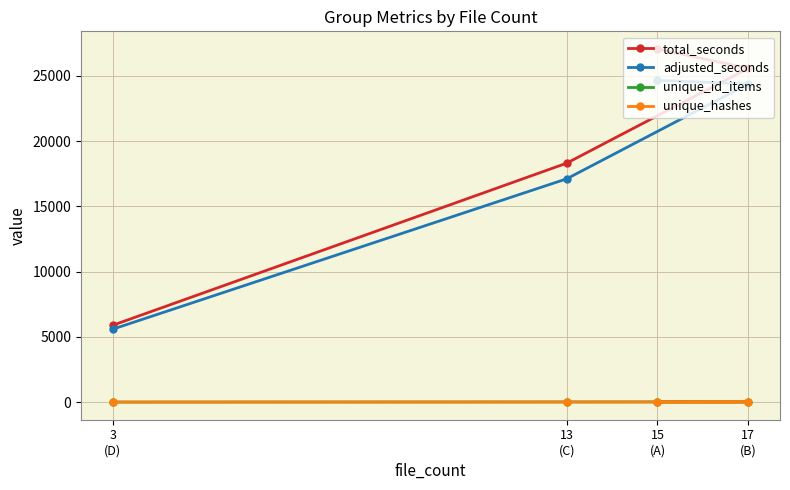

What is the maximum value shown in the chart?

27049.7